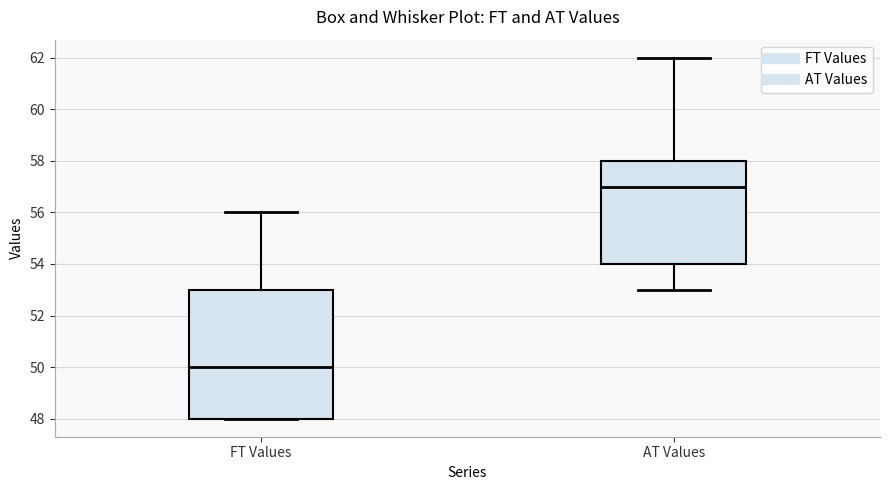

Which box has the highest median line?

AT Values